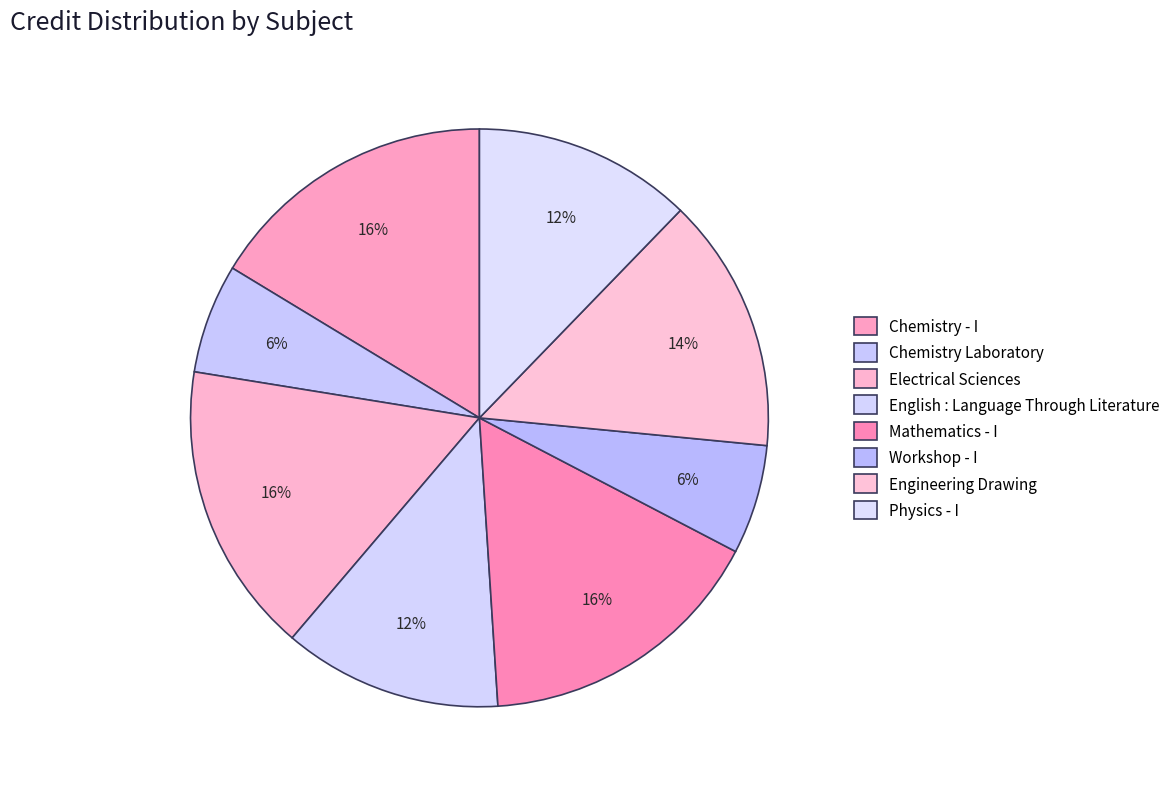

To the nearest percent, what is the combined percentage of Chemistry Laboratory and English : Language Through Literature?

18%